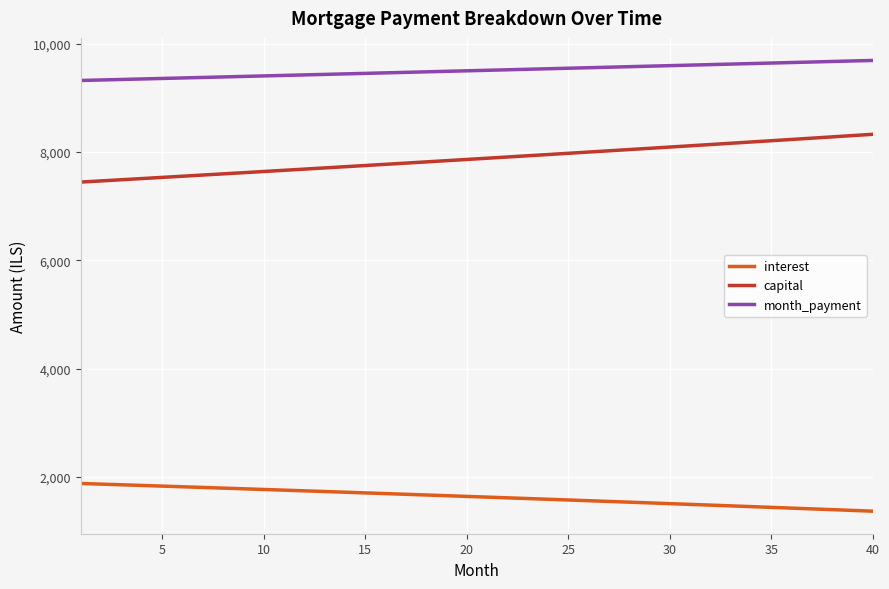

True or false: month_payment and interest cross at least once.

False